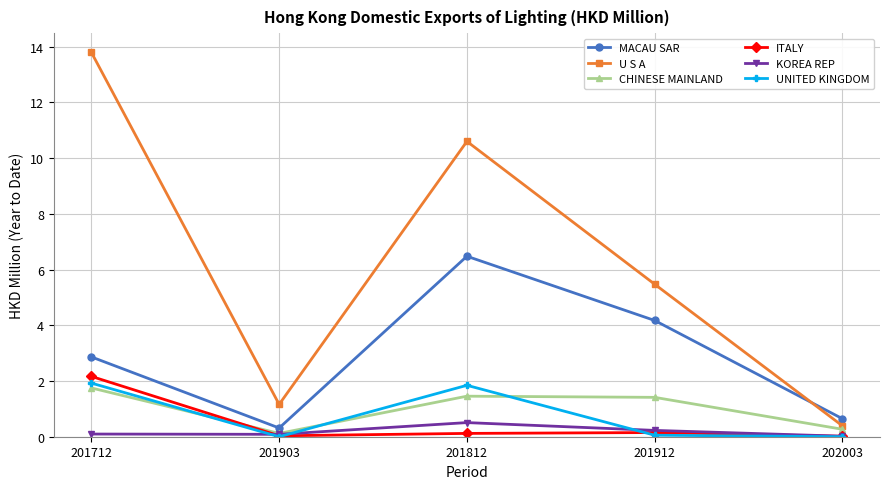

True or false: MACAU SAR has a value of 2.9 at 201712.

True